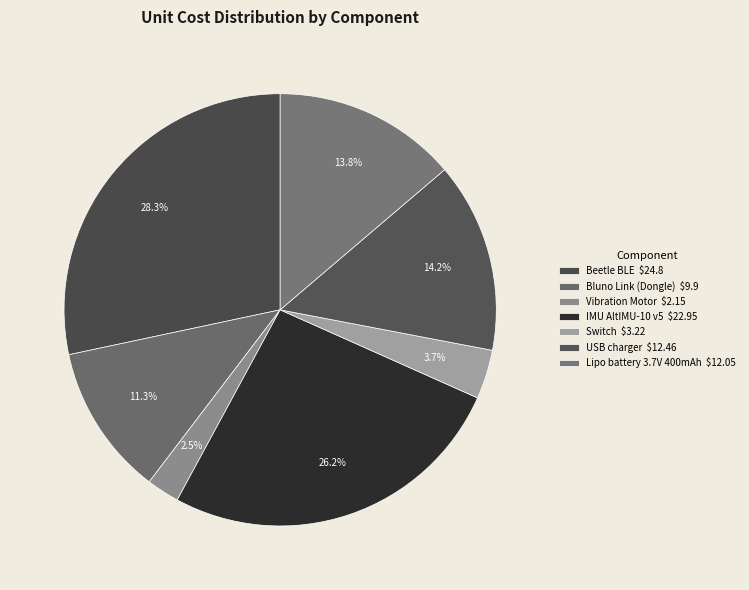

Is it true that IMU AltIMU-10 v5 is 26% of the pie?

True